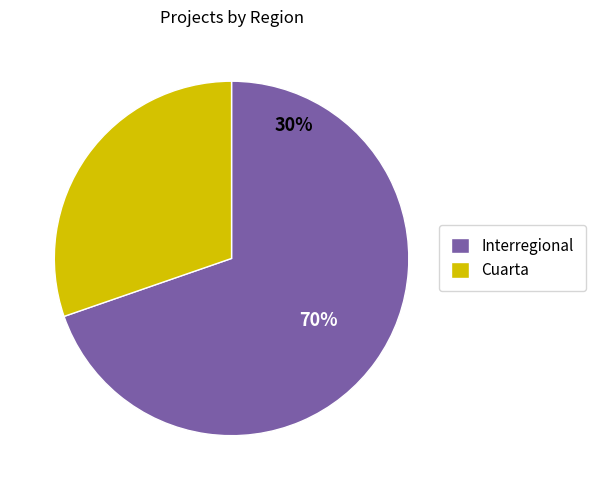

Which category has the smallest portion of the pie?

Cuarta